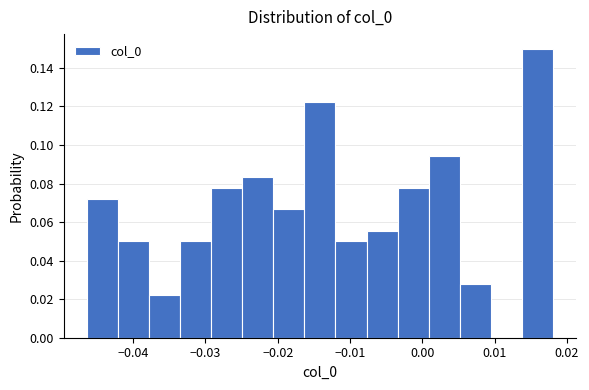

How tall is the bar that spans -0.003 to 0.001 on the x-axis? Neither the bar edges nor the heights are printed on the chart, so give them approximately, as read against the axes.

0.078